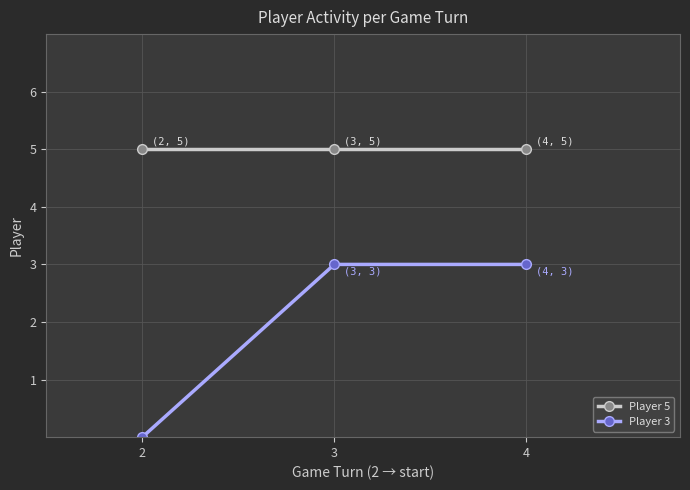

Is it true that Player 3 equals 1 at 3?

False